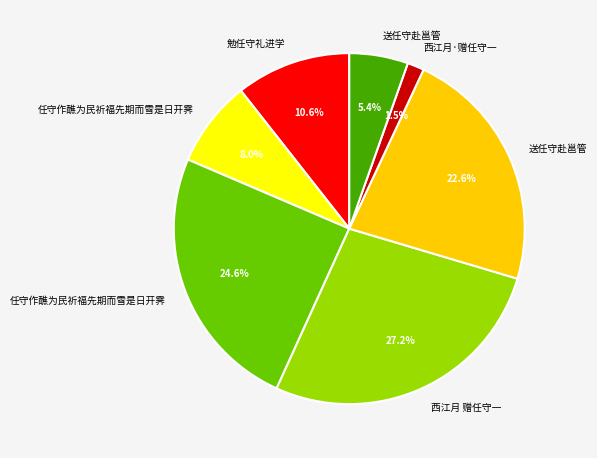

Is there any slice that represents more than half of the pie?

No